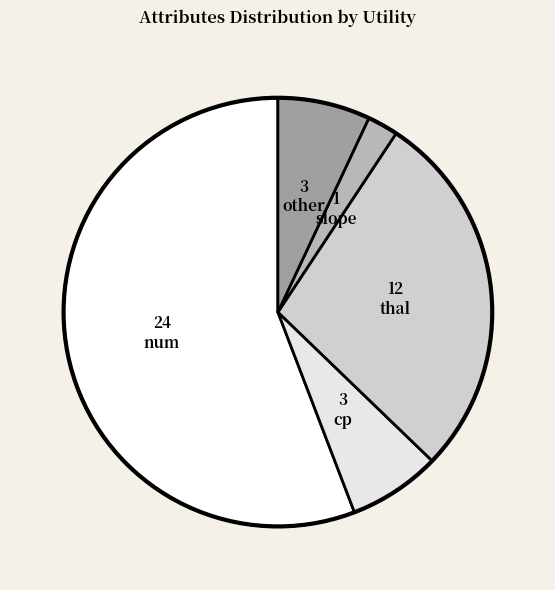

Is there any slice that represents more than half of the pie?

Yes